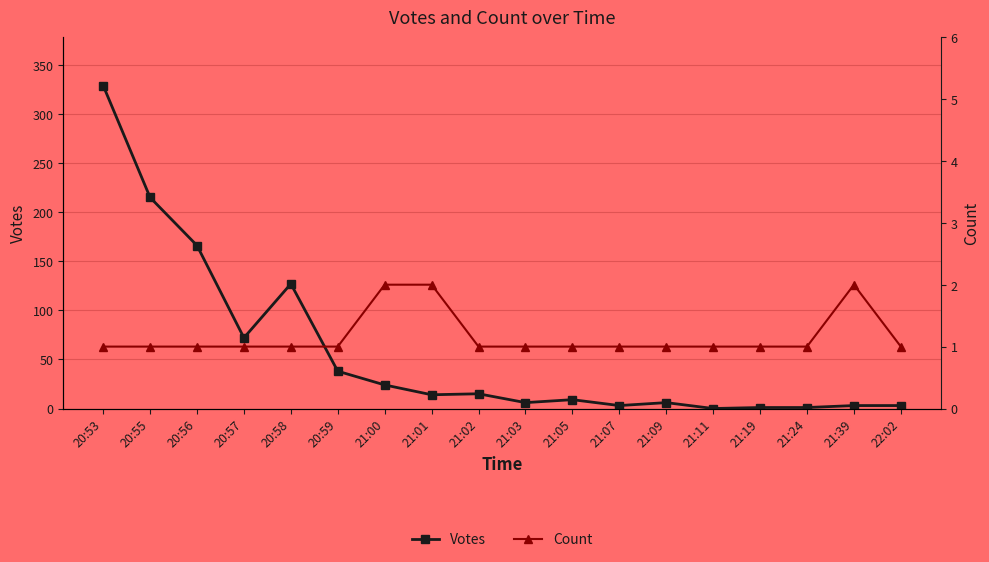

Which series has the largest range (max minus min)?

Votes